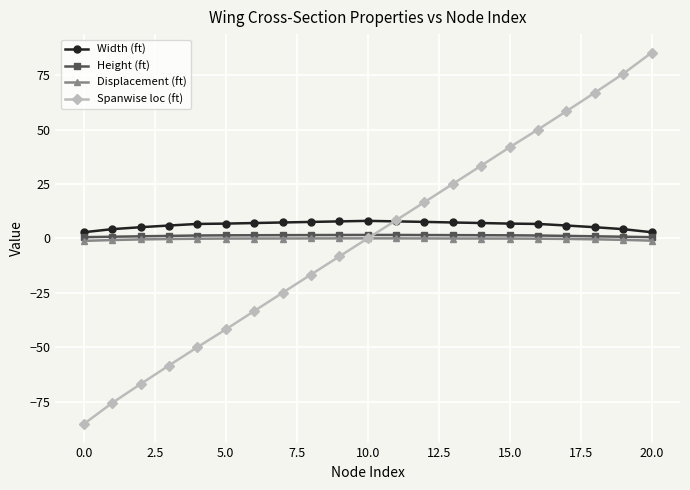

Which series has the widest spread of values?

Spanwise loc (ft)